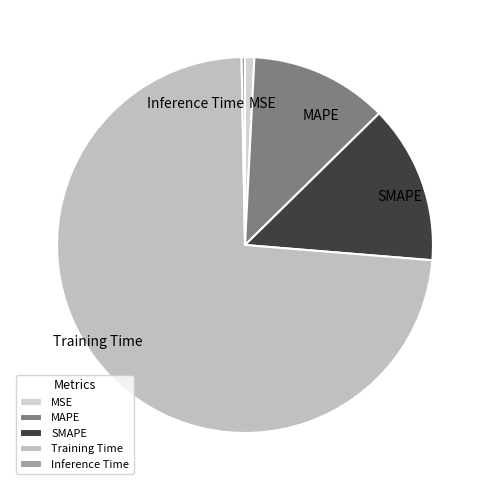

The Training Time slice represents 85% of the pie. True or false?

False